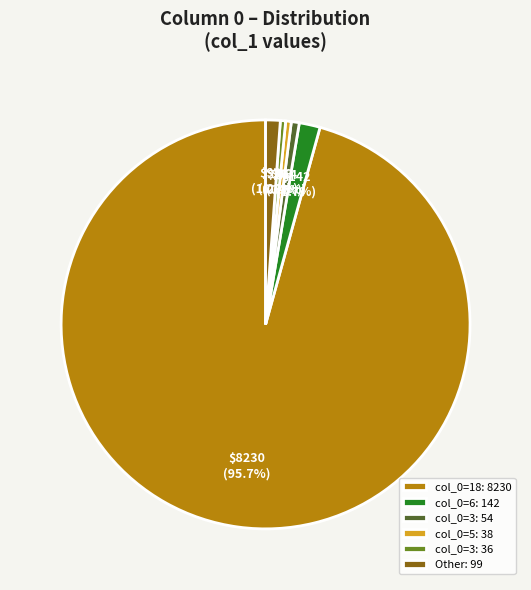

Which category has the biggest portion of the pie?

col_0=18: 8230